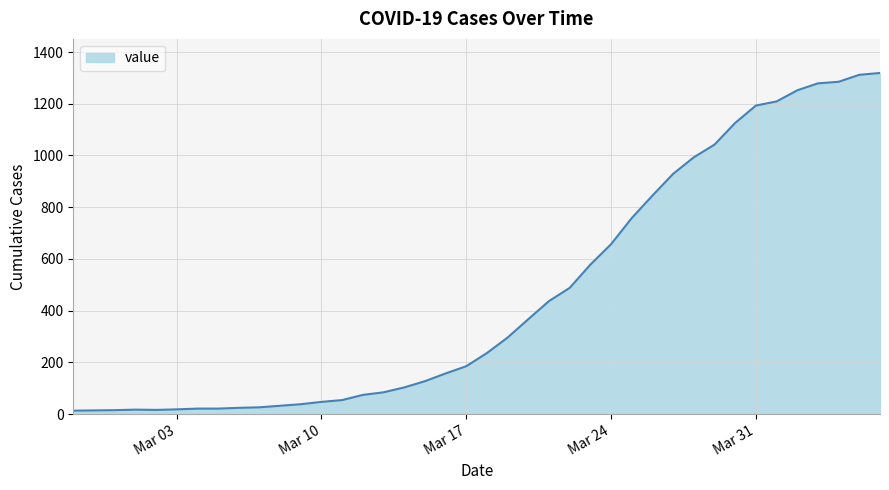

What is the greatest value displayed?

1319